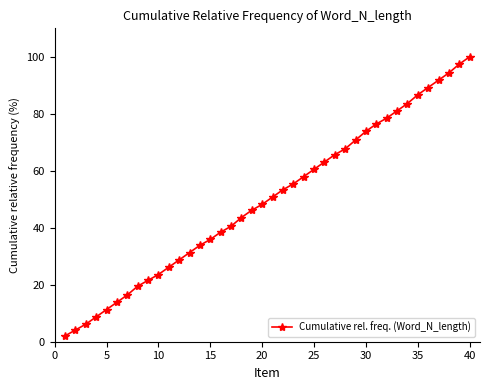

How many data points does each series have?

40